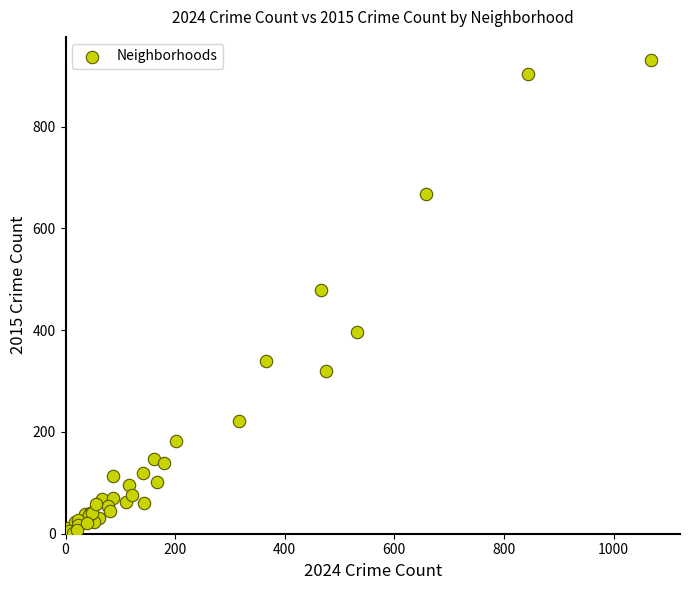

What Y value in the scatter plot is closest to 466?

478